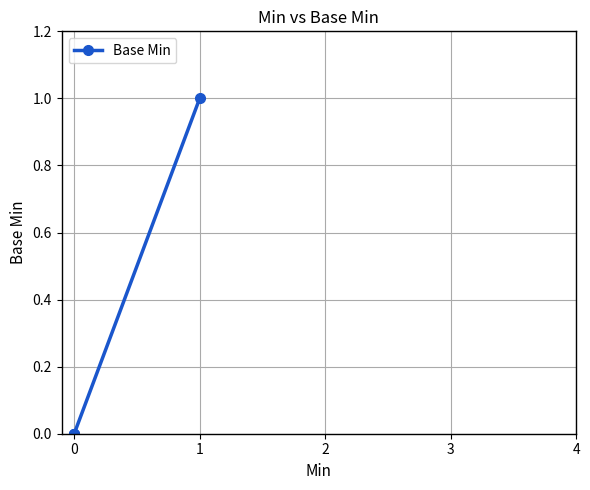

What is the difference between the maximum and minimum values?

1